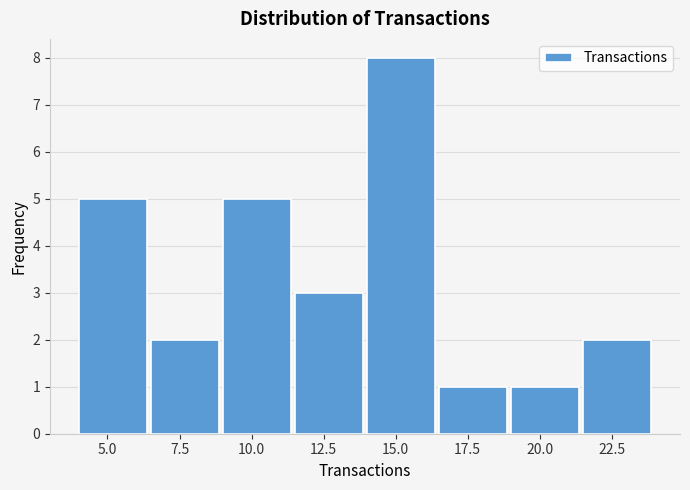

What is the height of the bar covering 9.0 to 11.5 on the x-axis? The values are not printed on the chart, so give them approximately, as read against the axis.

5